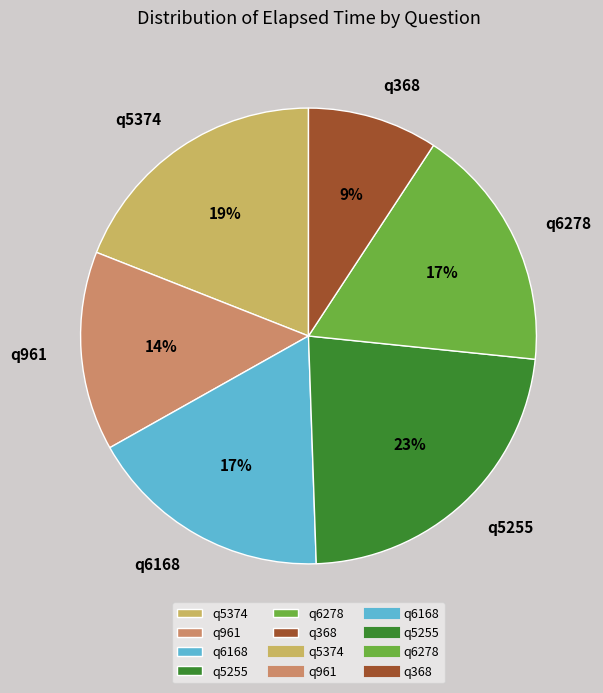

What is the largest slice in the pie chart?

q5255